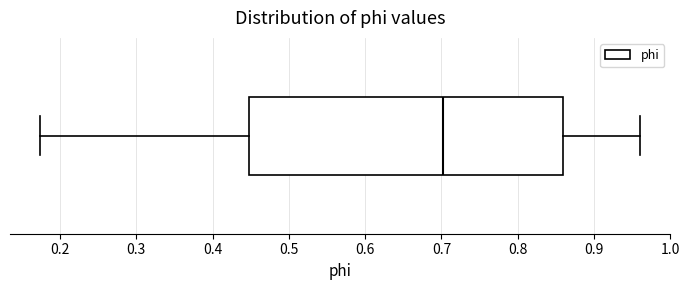

Transcribe this box plot: give where the median line is, the range the box spans, and where the two whiskers end, as read against the x-axis. The values are not printed on the chart, so give them approximately, as read against the axis.

median 0.70, box 0.45 to 0.86, whiskers 0.17 to 0.96